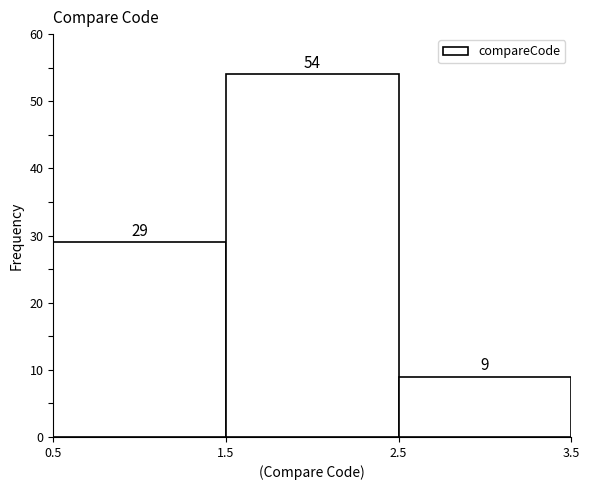

Reading left to right, list every bar in this chart as the range it spans on the x-axis followed by its height.

0.5 to 1.5: 29
1.5 to 2.5: 54
2.5 to 3.5: 9